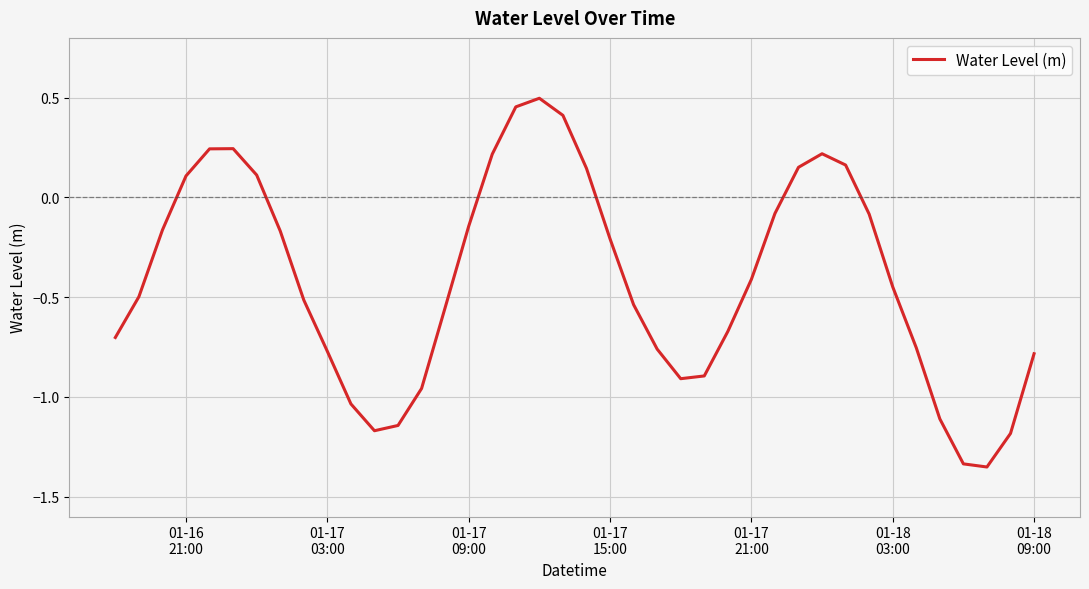

What is the difference between the maximum and minimum values?

1.8